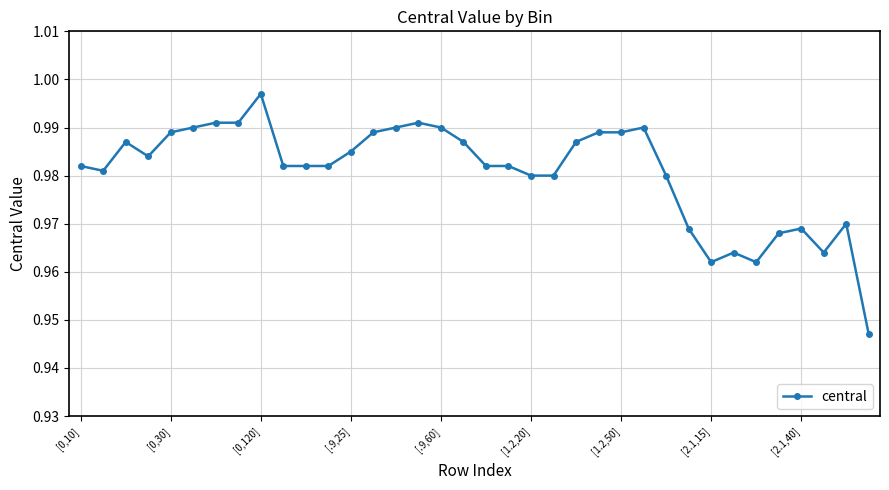

Is this an area chart (filled region under the line)?

No